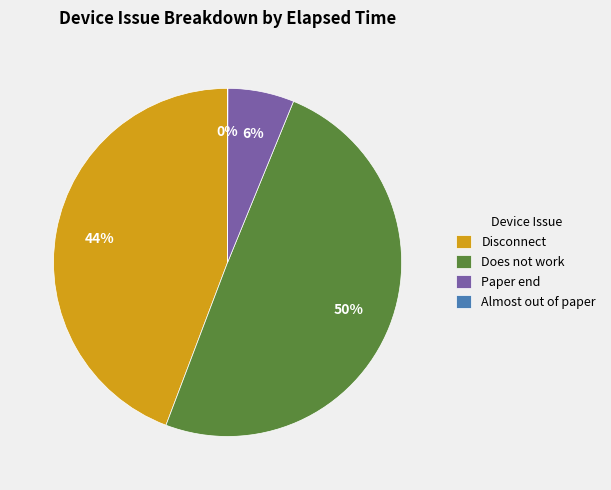

Which category has the biggest portion of the pie?

Does not work